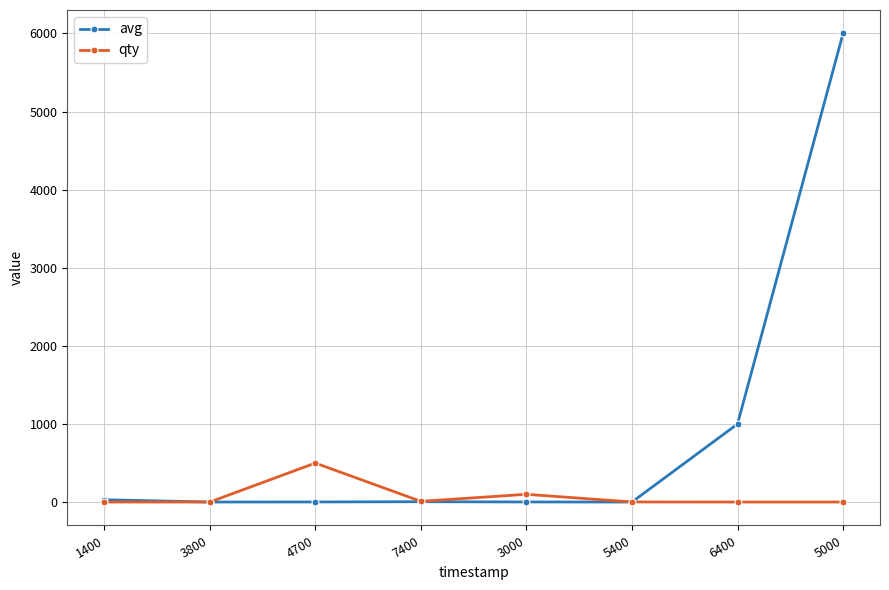

What is the sum of all avg values?

7041